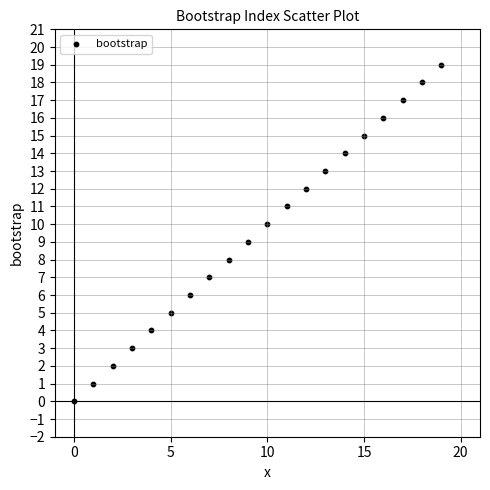

What is the range of Y values (max minus min)?

19